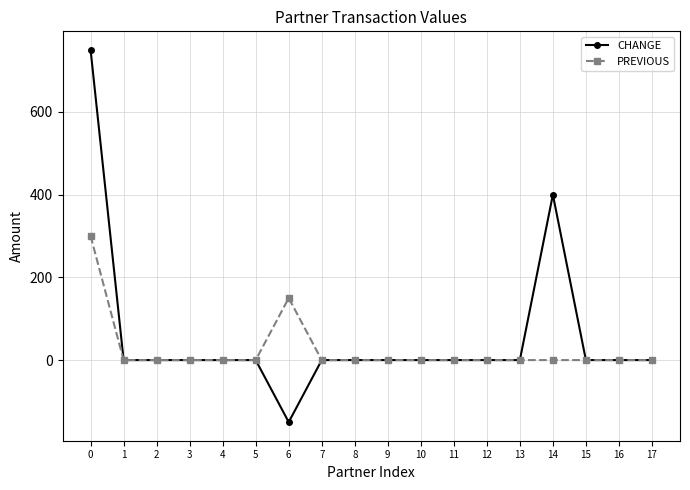

True or false: PREVIOUS has a value of 0 at 17.

True